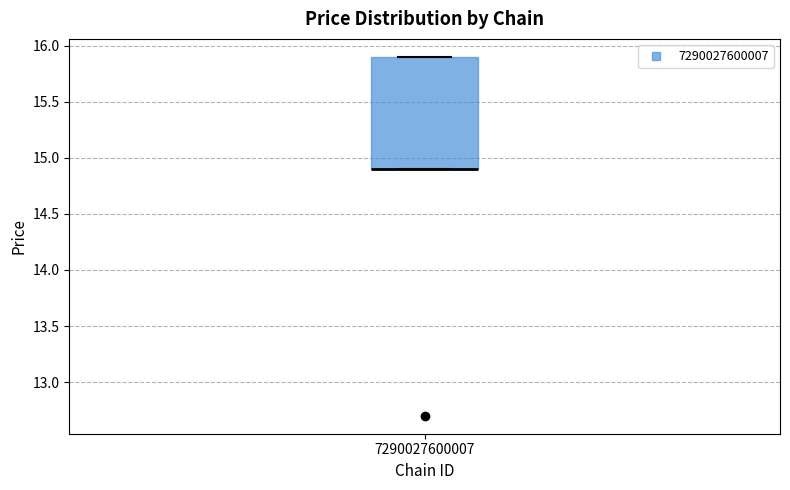

Transcribe this box plot: give where the median line is, the range the box spans, and where the two whiskers end, as read against the y-axis. The values are not printed on the chart, so give them approximately, as read against the axis.

median 14.9 (drawn on the box's lower edge), box 14.9 to 15.9, whiskers 14.9 to 15.9